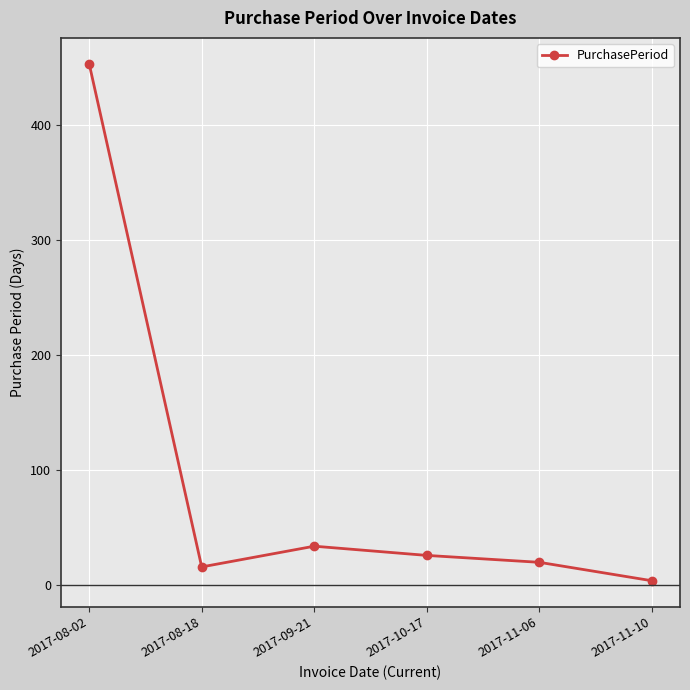

What is the difference between the maximum and second lowest values?

437